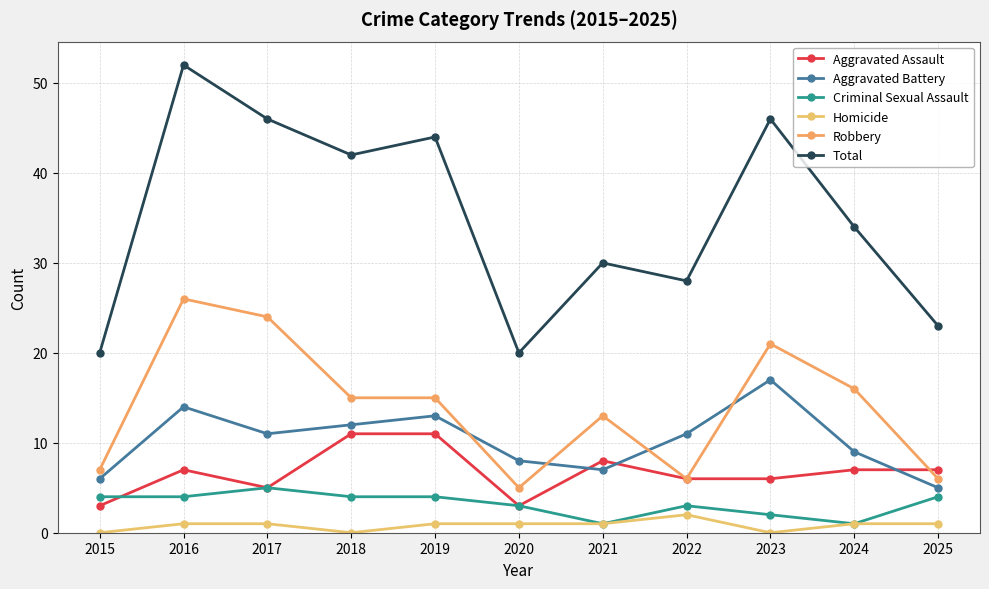

Which series has the largest total across all categories?

Total